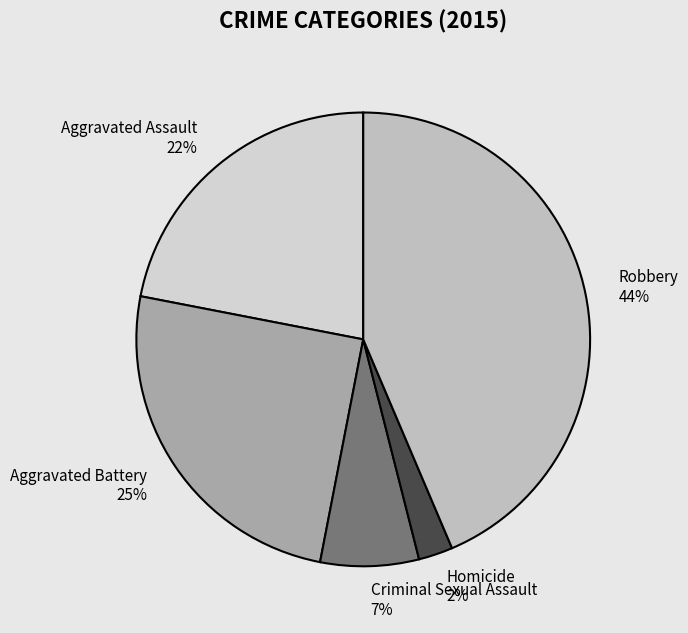

Which category has the biggest portion of the pie?

Robbery